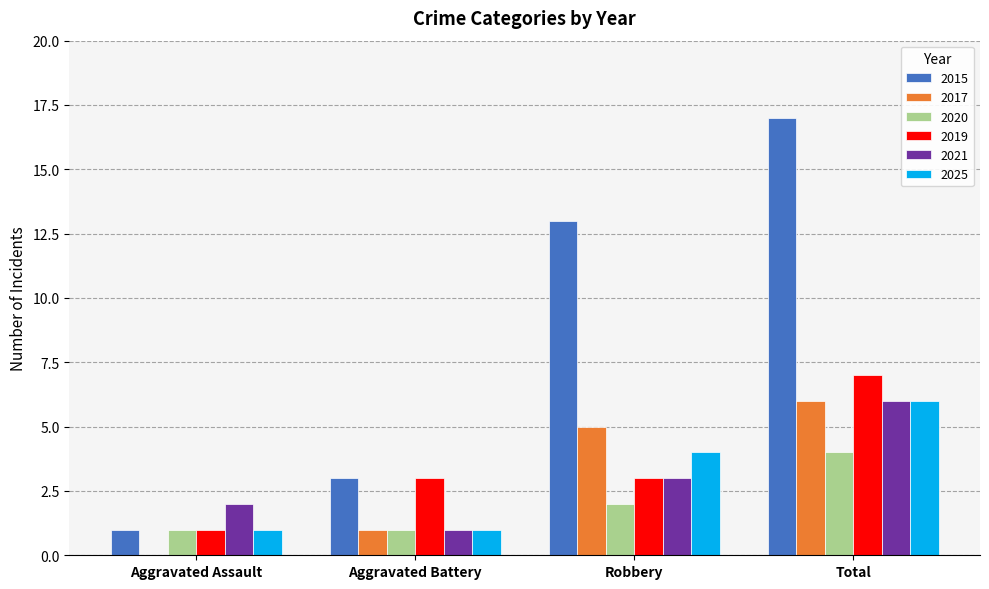

At which category is the sum across all series the highest?

Total